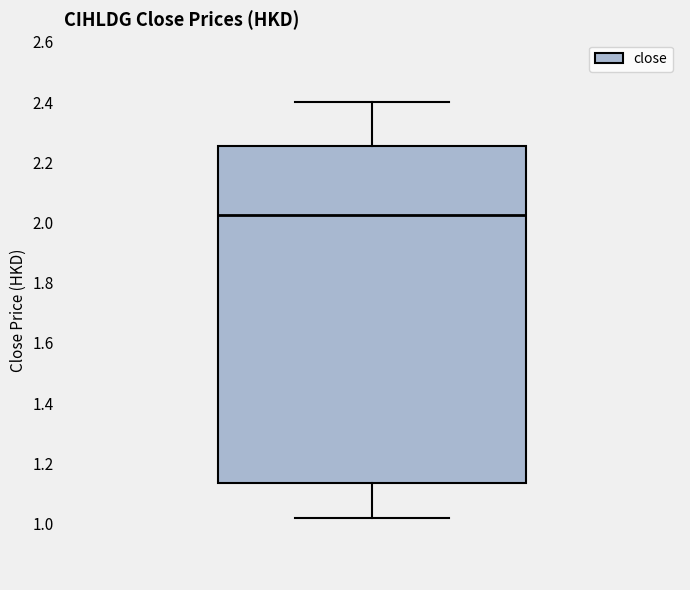

Where does the lower whisker of the box end on the y-axis? The values are not printed on the chart, so give them approximately, as read against the axis.

1.02